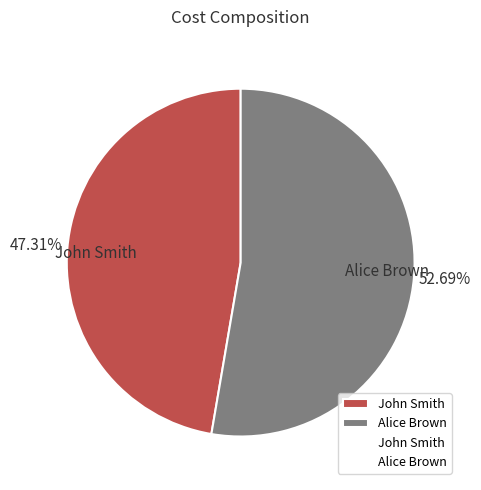

True or false: Alice Brown accounts for 65% of the total.

False